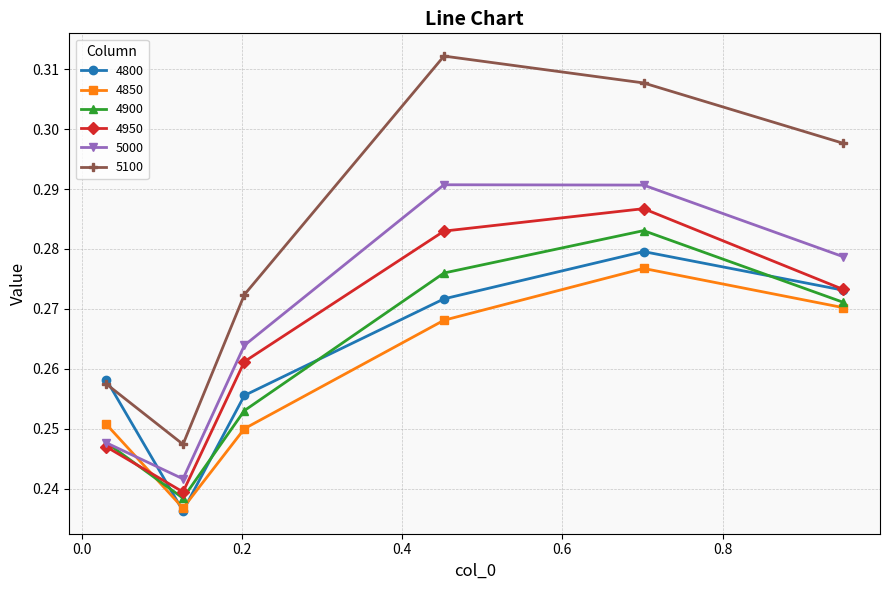

How many interior local valleys does the 4850 series have?

1